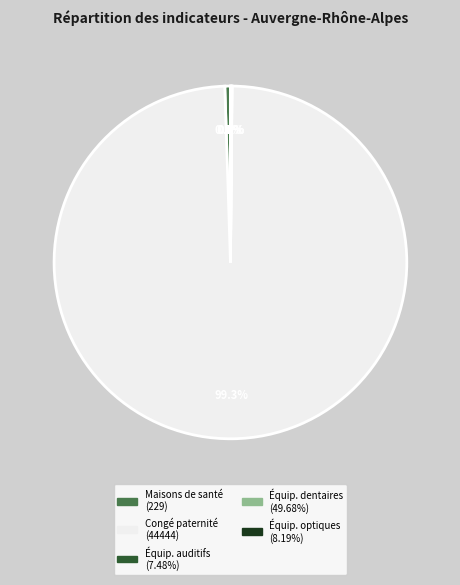

Does any single category account for the majority?

Yes